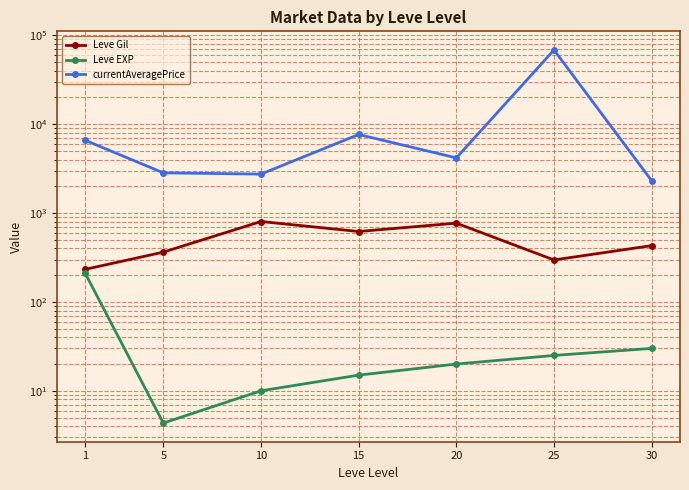

Is this an area chart (filled region under the line)?

No